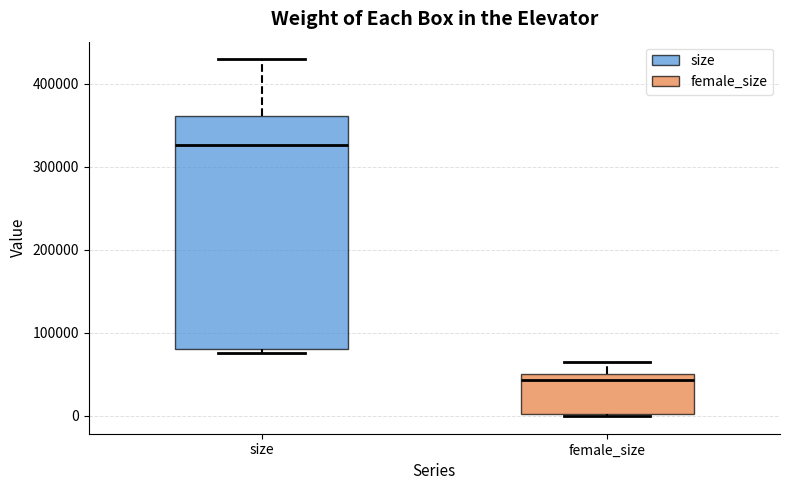

Which box's median line is the lowest?

female_size